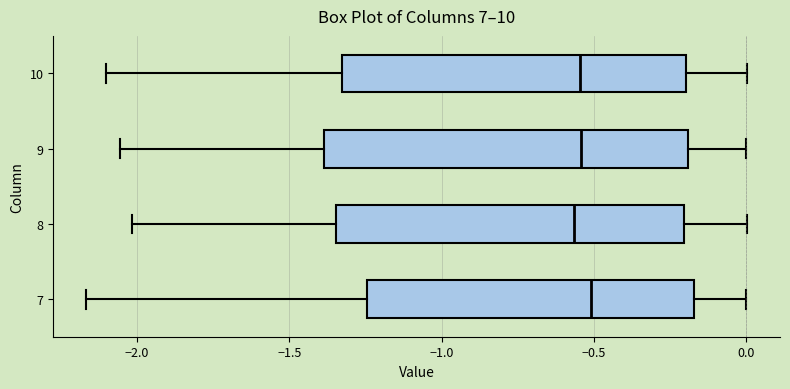

Where does the median line of the box at y = 9 sit on the x-axis? The values are not printed on the chart, so give them approximately, as read against the axis.

-0.55